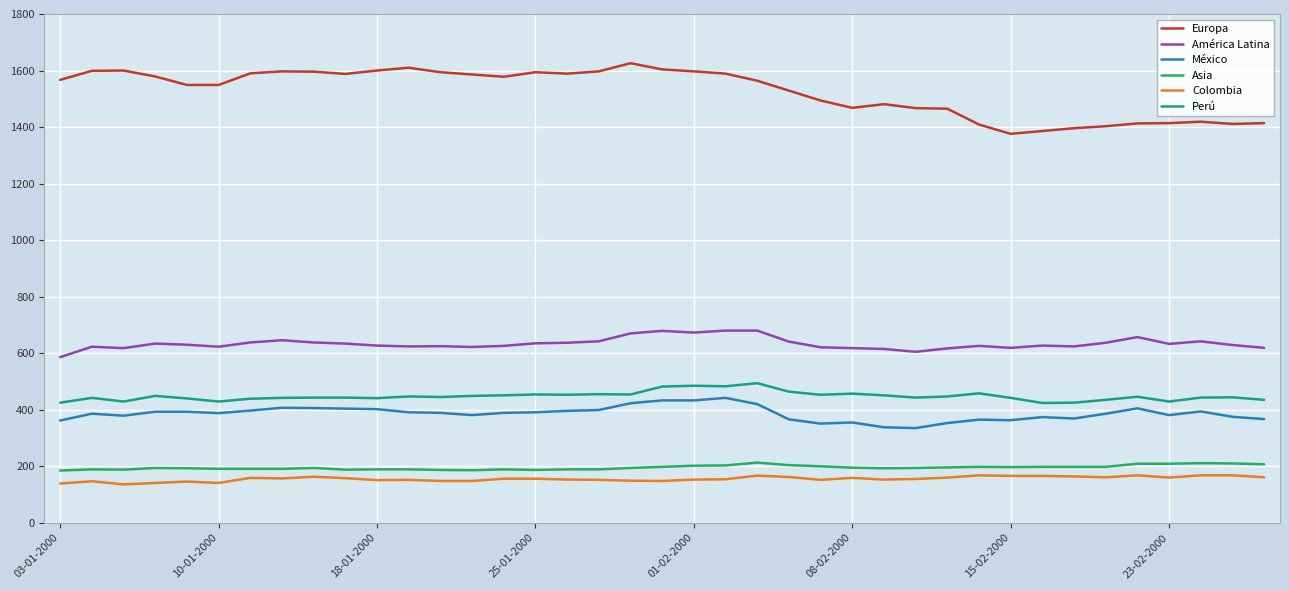

Does the chart have visible grid lines?

Yes